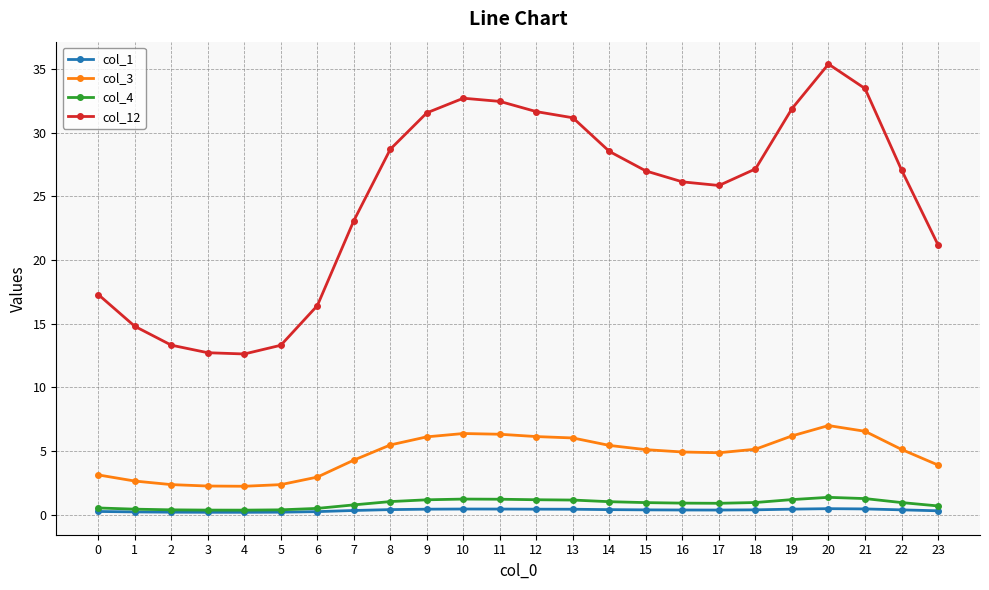

How many series are shown in this chart?

4